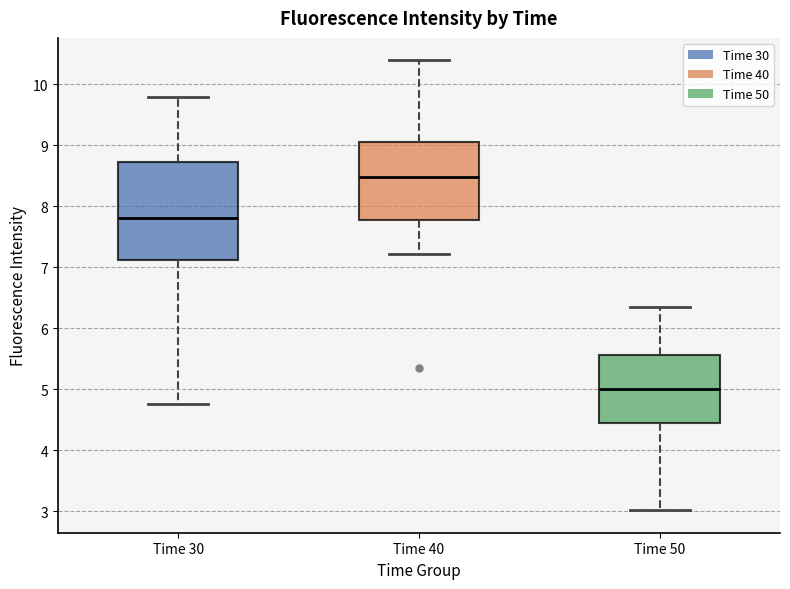

Reading left to right, read every box against the y-axis: the position of its median line, the range the box covers, and the ends of its whiskers. The values are not printed on the chart, so give them approximately, as read against the axis.

Time 30: median 7.8, box 7.1 to 8.7, whiskers 4.7 to 9.8
Time 40: median 8.5, box 7.8 to 9.1, whiskers 7.2 to 10.4
Time 50: median 5.0, box 4.4 to 5.6, whiskers 3.0 to 6.3